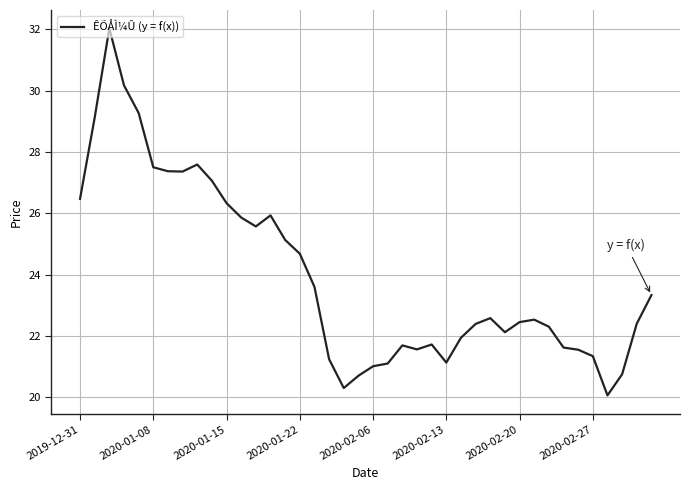

What is the sum of all values?

958.9